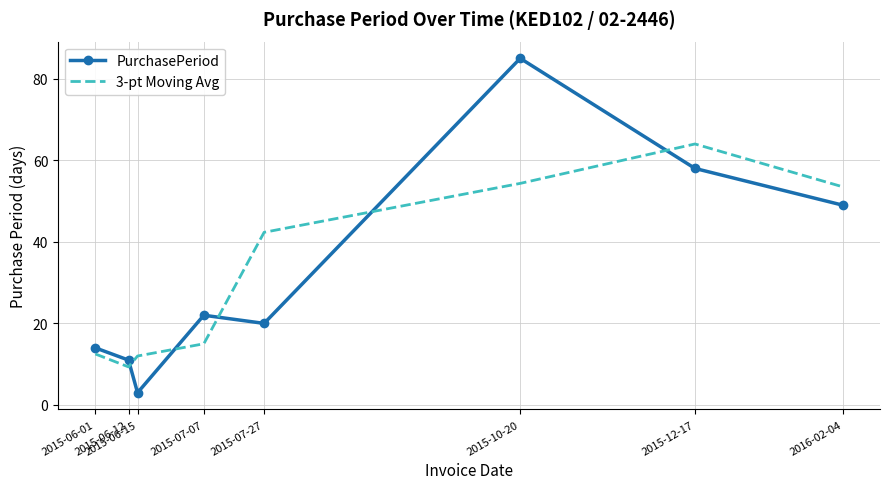

In 3-pt Moving Avg, how many points are lower than both neighbors (excluding endpoints)?

1